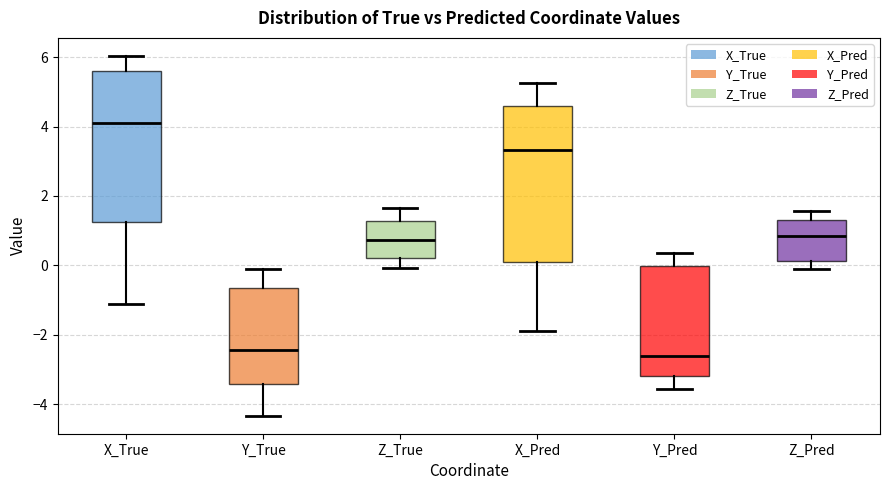

Reading left to right, transcribe this box plot: for each box, give where its median line is, the range the box spans, and where its two whiskers end, as read against the y-axis. The values are not printed on the chart, so give them approximately, as read against the axis.

X_True: median 4.0, box 1.2 to 5.6, whiskers -1.2 to 6.0
Y_True: median -2.4, box -3.4 to -0.6, whiskers -4.4 to -0.2
Z_True: median 0.8, box 0.2 to 1.2, whiskers 0.0 to 1.6
X_Pred: median 3.4, box 0.2 to 4.6, whiskers -2.0 to 5.2
Y_Pred: median -2.6, box -3.2 to 0.0, whiskers -3.6 to 0.4
Z_Pred: median 0.8, box 0.2 to 1.4, whiskers -0.2 to 1.6